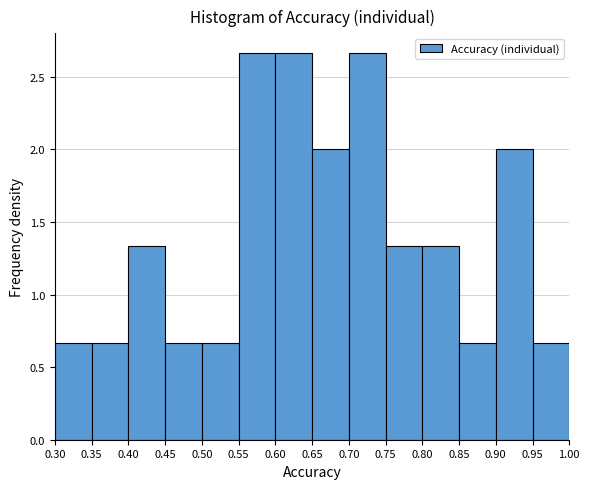

Reading left to right, transcribe this chart: for each bar, give the range it covers on the x-axis and its height. The values are not printed on the chart, so give them approximately, as read against the axis.

0.30 to 0.35: 0.65
0.35 to 0.40: 0.65
0.40 to 0.45: 1.35
0.45 to 0.50: 0.65
0.50 to 0.55: 0.65
0.55 to 0.60: 2.65
0.60 to 0.65: 2.65
0.65 to 0.70: 2.00
0.70 to 0.75: 2.65
0.75 to 0.80: 1.35
0.80 to 0.85: 1.35
0.85 to 0.90: 0.65
0.90 to 0.95: 2.00
0.95 to 1.00: 0.65